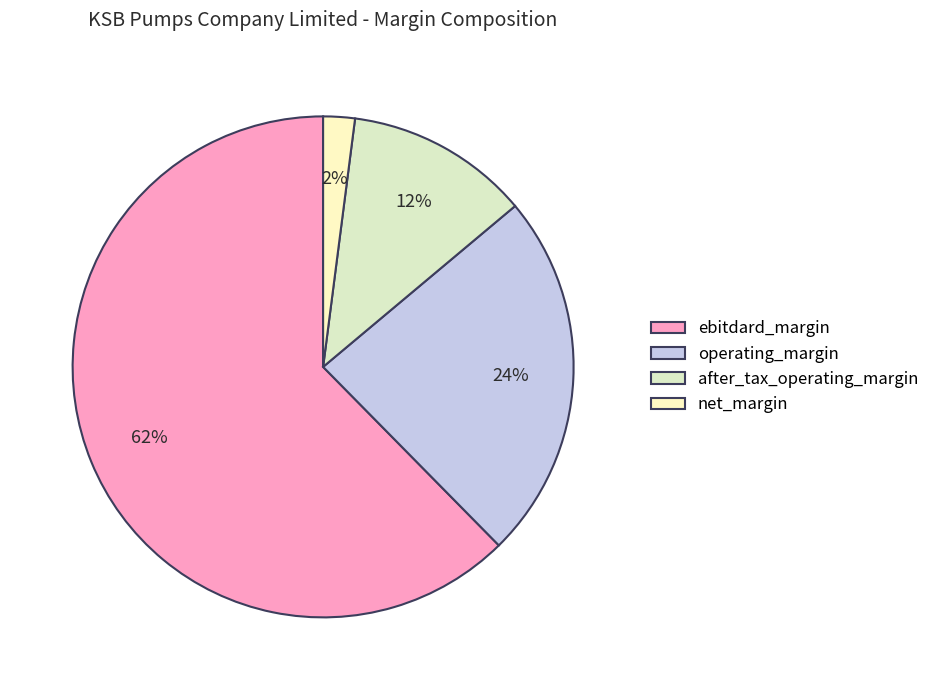

How many segments does this pie chart have?

4